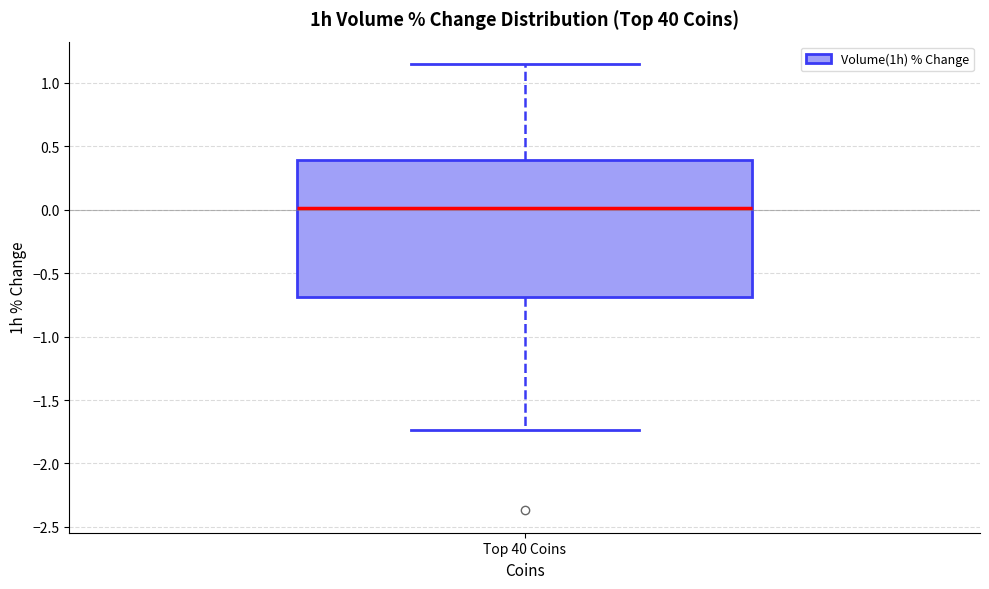

Read this box plot against the y-axis: the position of the median line, the range covered by the box, and the ends of both whiskers. The values are not printed on the chart, so give them approximately, as read against the axis.

median 0.00, box -0.70 to 0.40, whiskers -1.75 to 1.15